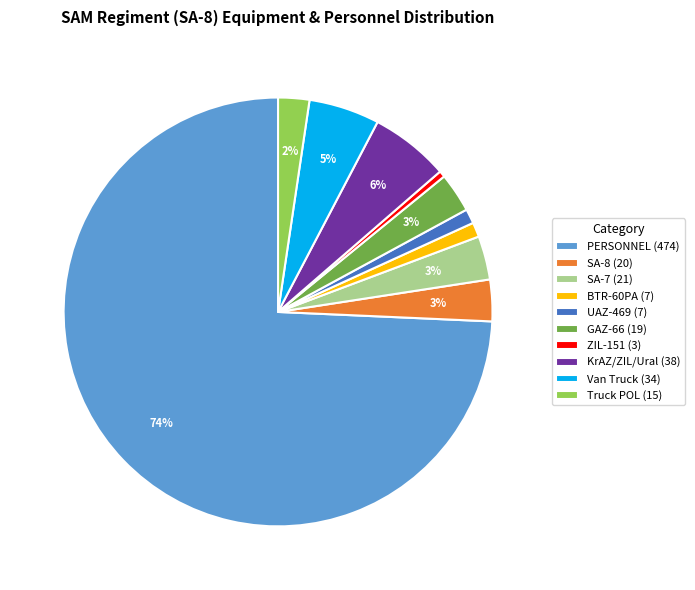

To the nearest percent, what percentage of the pie is Van Truck?

5%